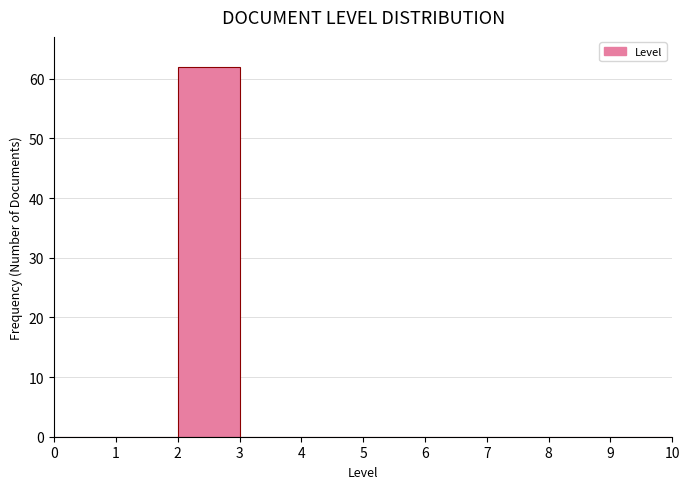

Reading left to right, transcribe this chart: for each bar, give the range it covers on the x-axis and its height. The values are not printed on the chart, so give them approximately, as read against the axis.

0 to 1: 0
1 to 2: 0
2 to 3: 62
3 to 4: 0
4 to 5: 0
5 to 6: 0
6 to 7: 0
7 to 8: 0
8 to 9: 0
9 to 10: 0